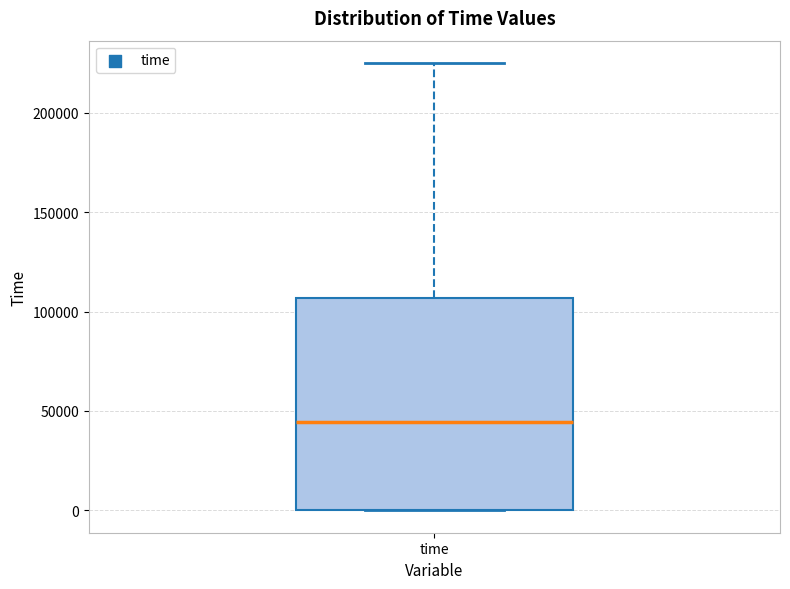

Read this box plot against the y-axis: the position of the median line, the range covered by the box, and the ends of both whiskers. The values are not printed on the chart, so give them approximately, as read against the axis.

median 45000, box 0 to 105000, whiskers 0 to 225000